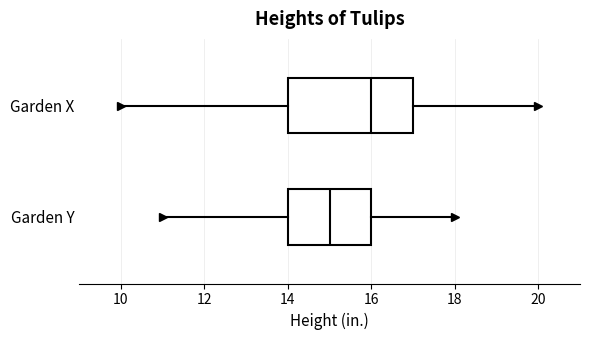

Where is the right edge of the box for Garden Y on the x-axis? The values are not printed on the chart, so give them approximately, as read against the axis.

16